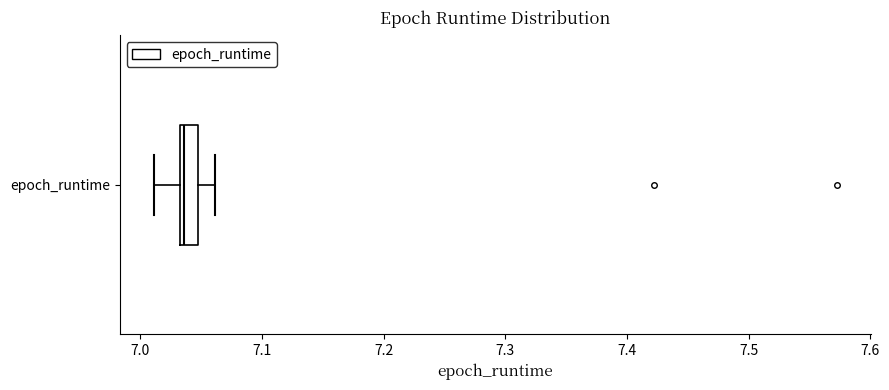

Where is the left edge of the box for epoch_runtime on the x-axis? The values are not printed on the chart, so give them approximately, as read against the axis.

7.03